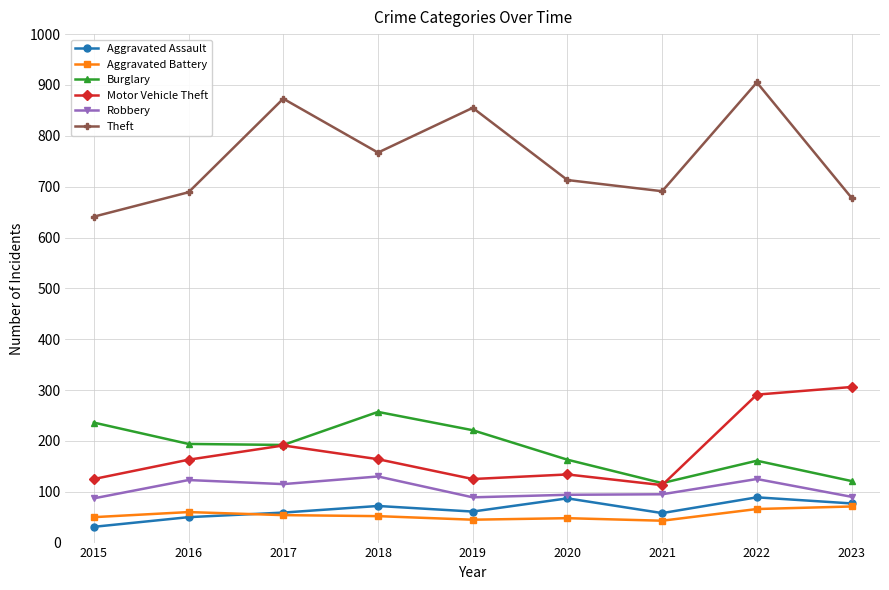

How many lines are shown in the chart?

6